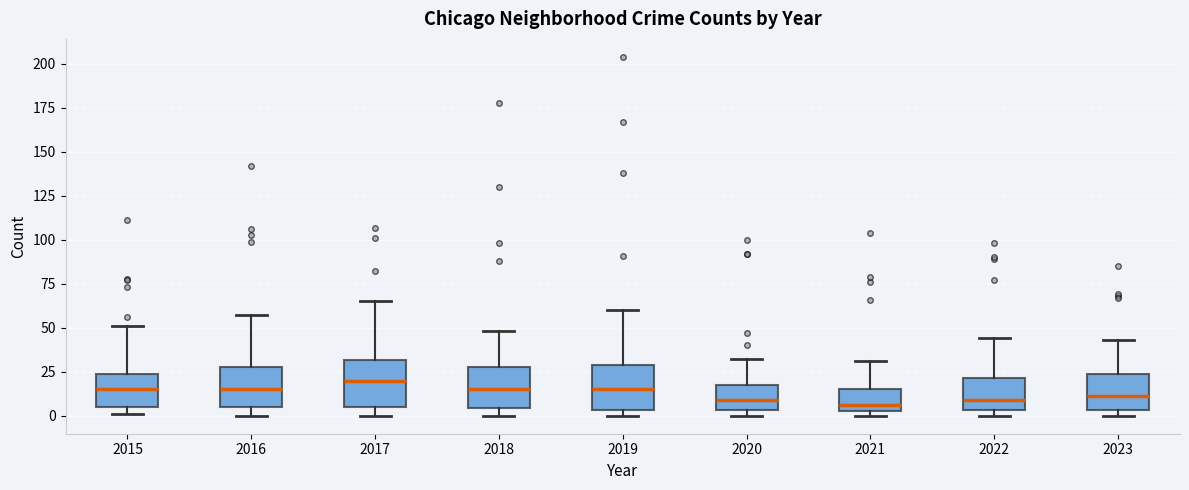

Where does the median line of the box at x = 2016 sit on the y-axis? The values are not printed on the chart, so give them approximately, as read against the axis.

15